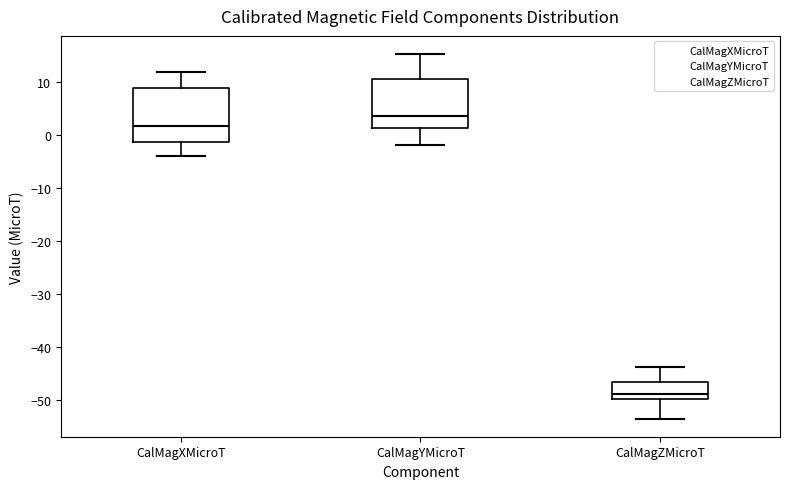

Reading left to right, transcribe this box plot: for each box, give where its median line is, the range the box spans, and where its two whiskers end, as read against the y-axis. The values are not printed on the chart, so give them approximately, as read against the axis.

CalMagXMicroT: median 2, box -1 to 9, whiskers -4 to 12
CalMagYMicroT: median 4, box 1 to 11, whiskers -2 to 15
CalMagZMicroT: median -49, box -50 to -47, whiskers -54 to -44